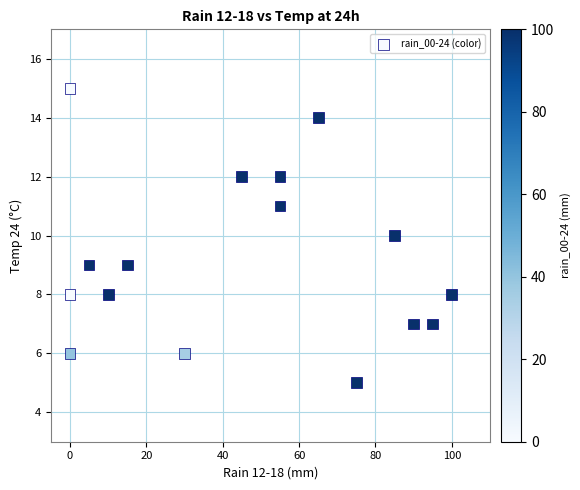

What is the range of X values (max minus min)?

100